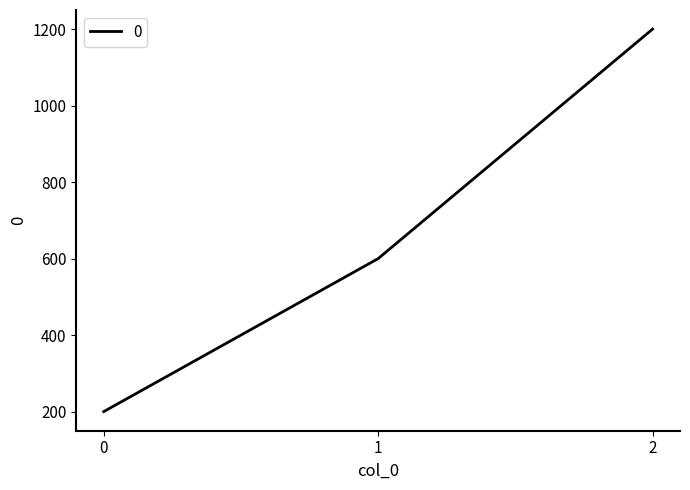

Rank the categories by value from highest to lowest.

2, 1, 0